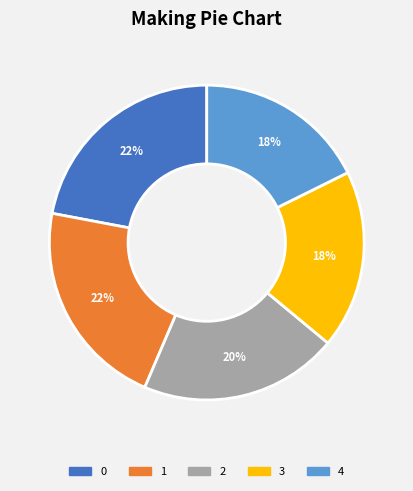

Is it true that 2 is 20% of the pie?

True